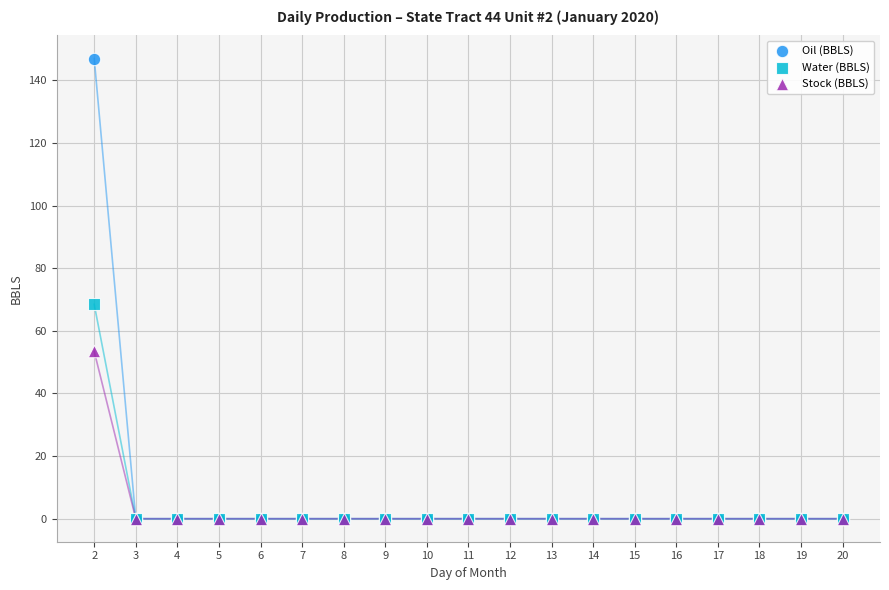

Across all series, what Y value is closest to 73?

68.5